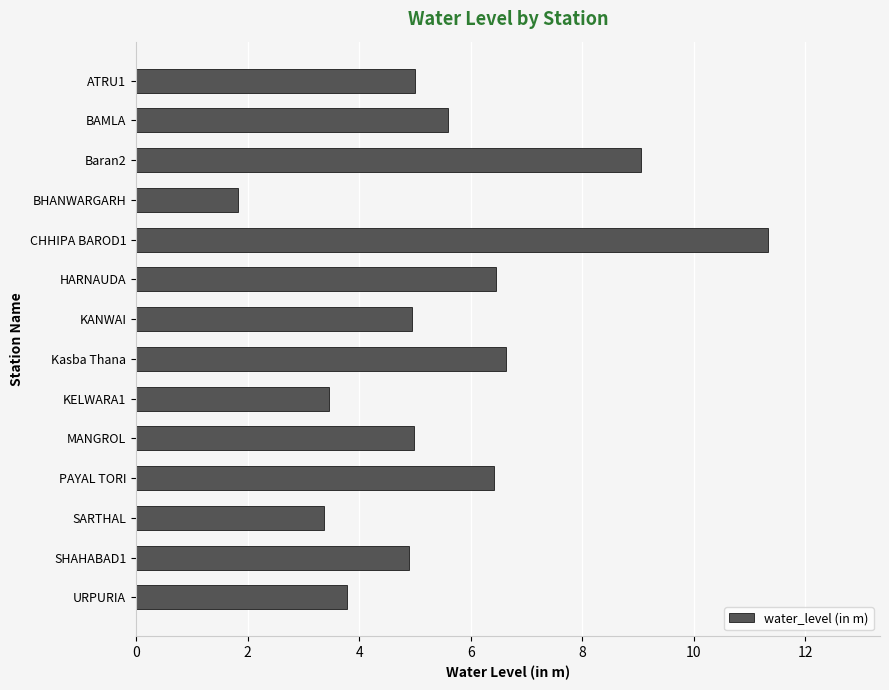

Read the value at MANGROL.

5.0